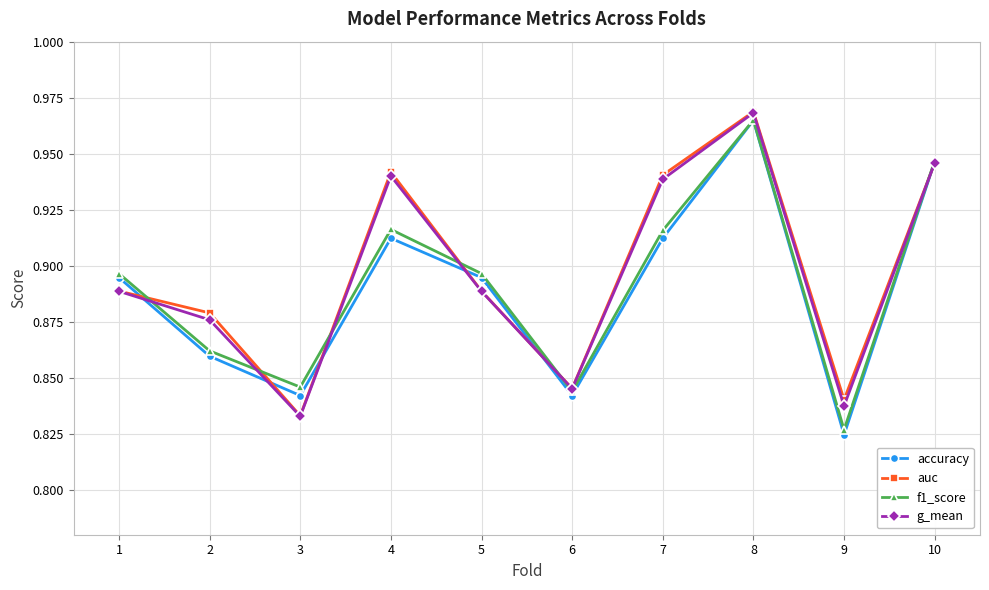

True or false: f1_score and g_mean intersect in this chart.

True